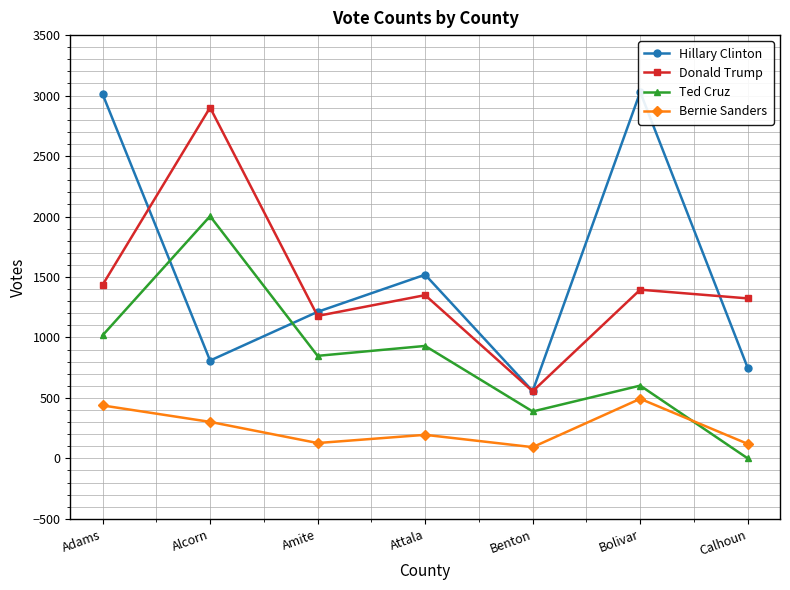

Where does the Bernie Sanders series first go above 195?

Adams